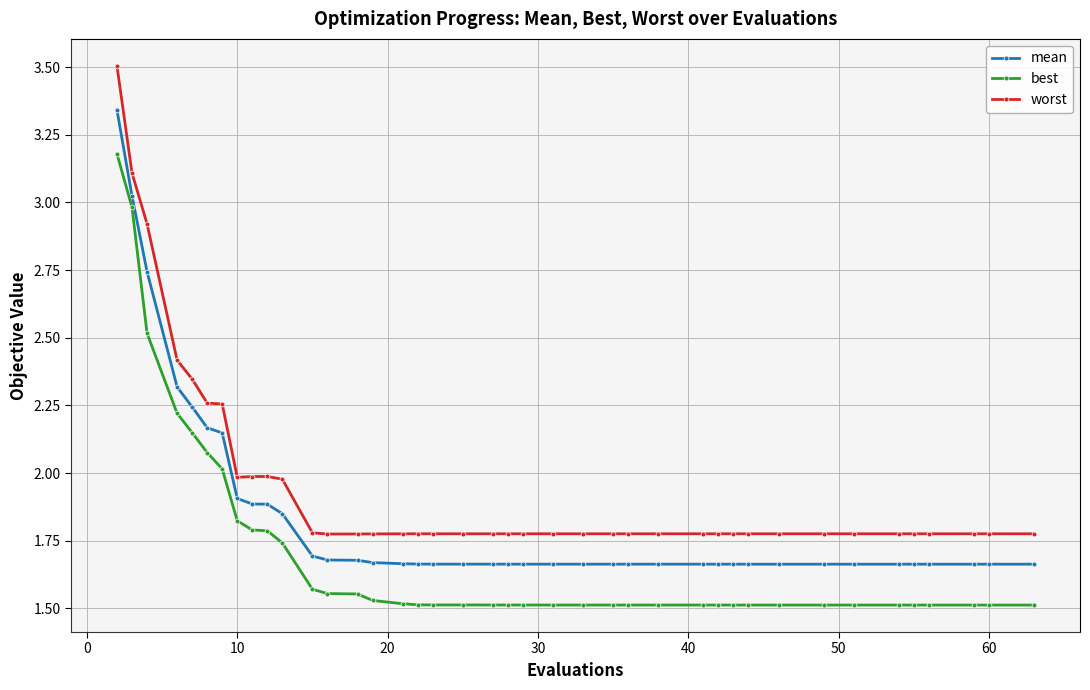

What is the maximum value shown in the chart?

3.5